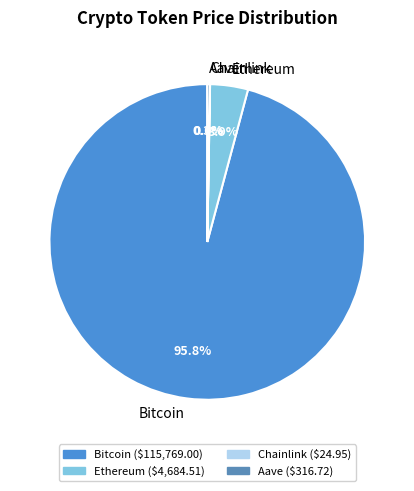

To the nearest percent, what is the difference between the largest and smallest slice percentages?

96%